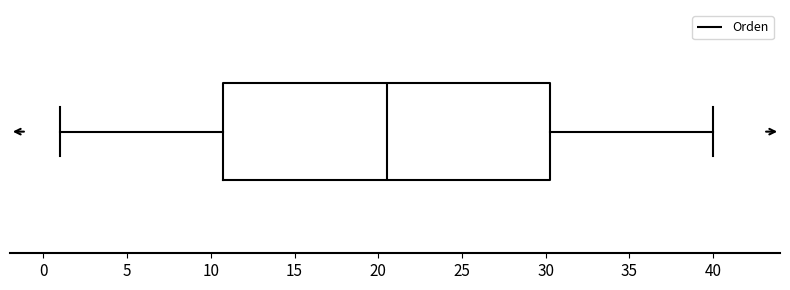

Where does the right whisker of the box end on the x-axis? The values are not printed on the chart, so give them approximately, as read against the axis.

40.0